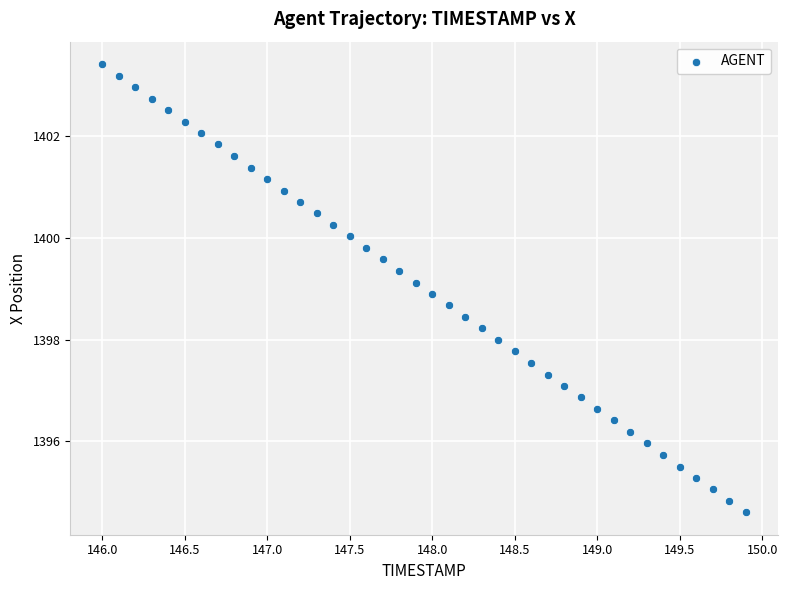

What is the range of Y values (max minus min)?

8.8